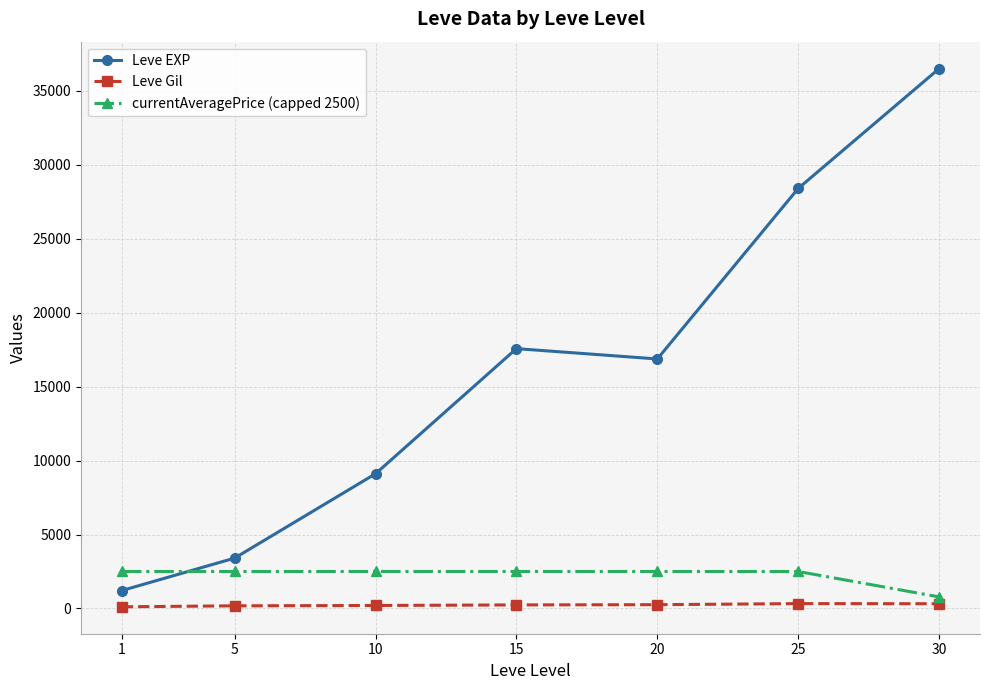

How many data points in Leve Gil are less than 241?

3